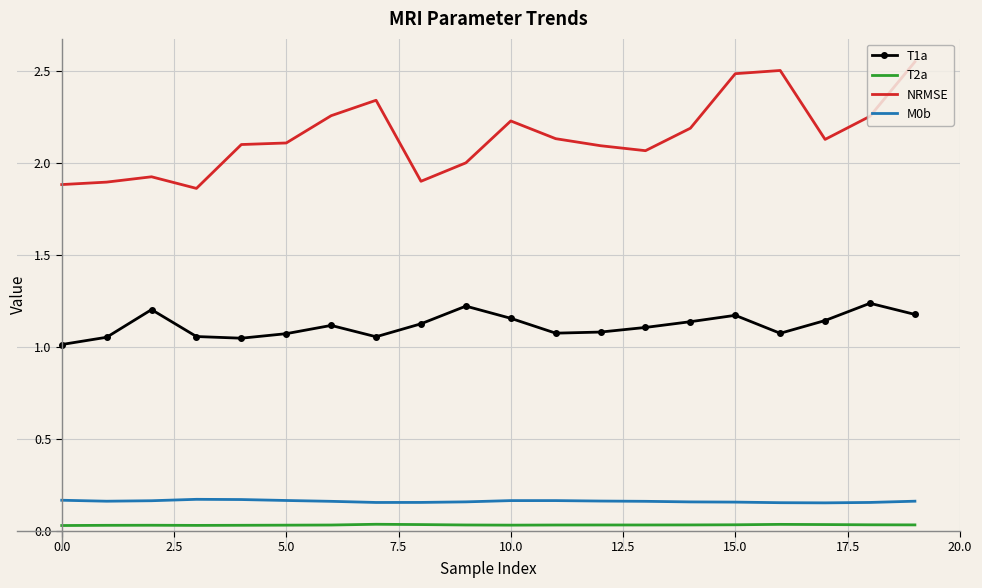

Which series has the widest spread of values?

NRMSE